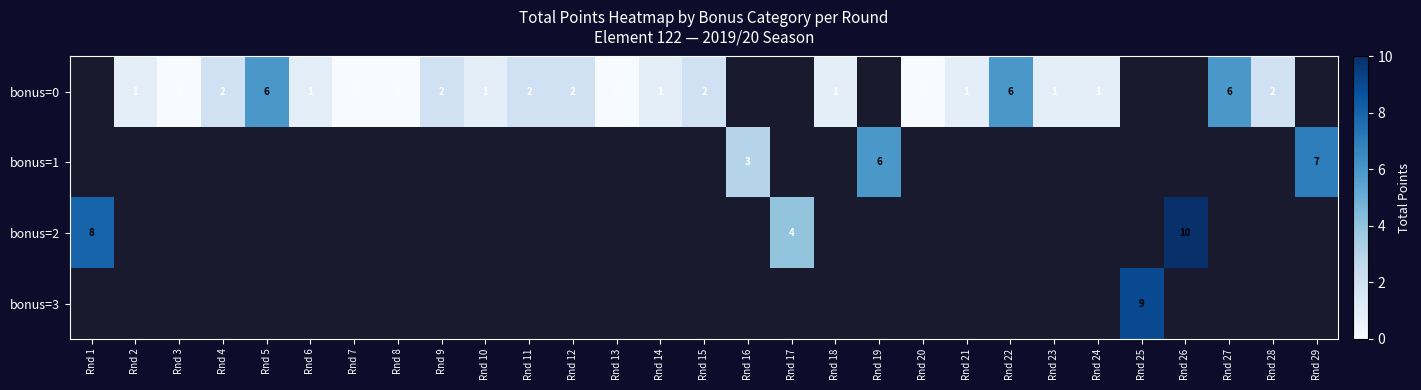

The bonus=0 series shows 9 at Rnd 27. True or false?

False